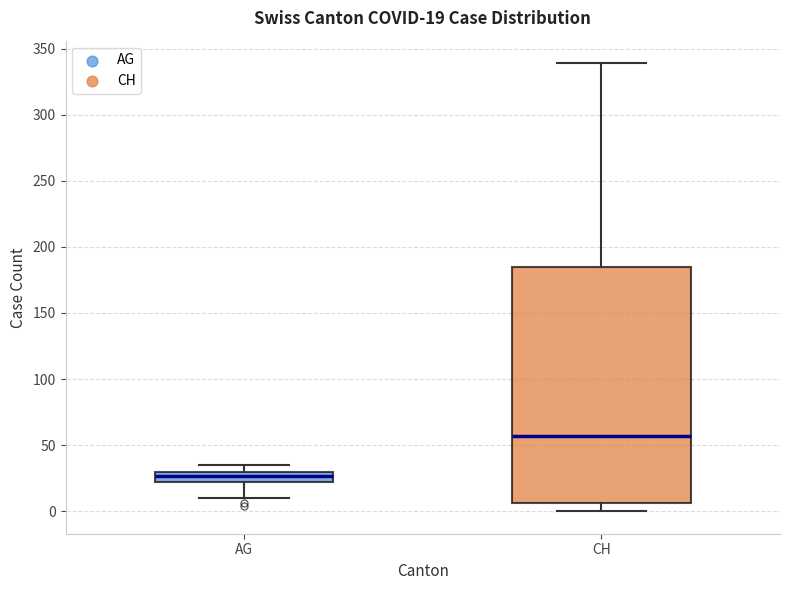

Comparing the boxes themselves (not the whiskers), which one is the tallest?

CH